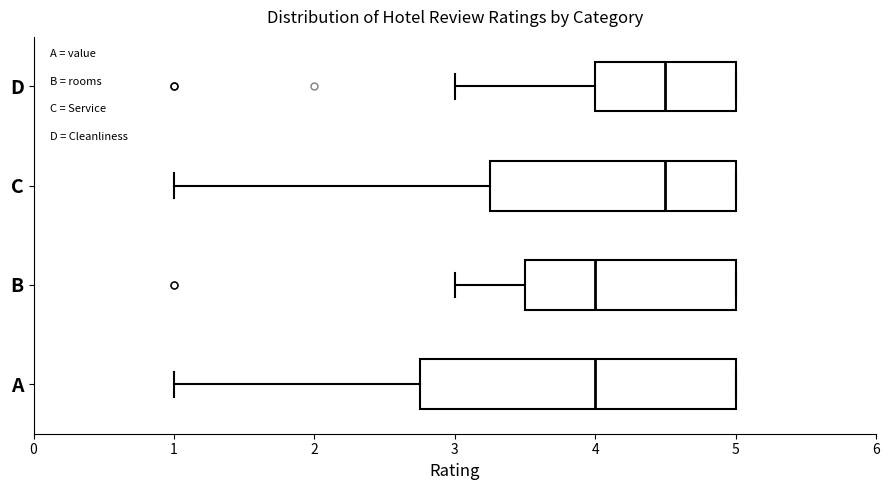

Reading bottom to top, read every box against the x-axis: the position of its median line, the range the box covers, and the ends of its whiskers. The values are not printed on the chart, so give them approximately, as read against the axis.

A: median 4.0, box 2.8 to 5.0, whiskers 1.0 to 5.0
B: median 4.0, box 3.5 to 5.0, whiskers 3.0 to 5.0
C: median 4.5, box 3.3 to 5.0, whiskers 1.0 to 5.0
D: median 4.5, box 4.0 to 5.0, whiskers 3.0 to 5.0